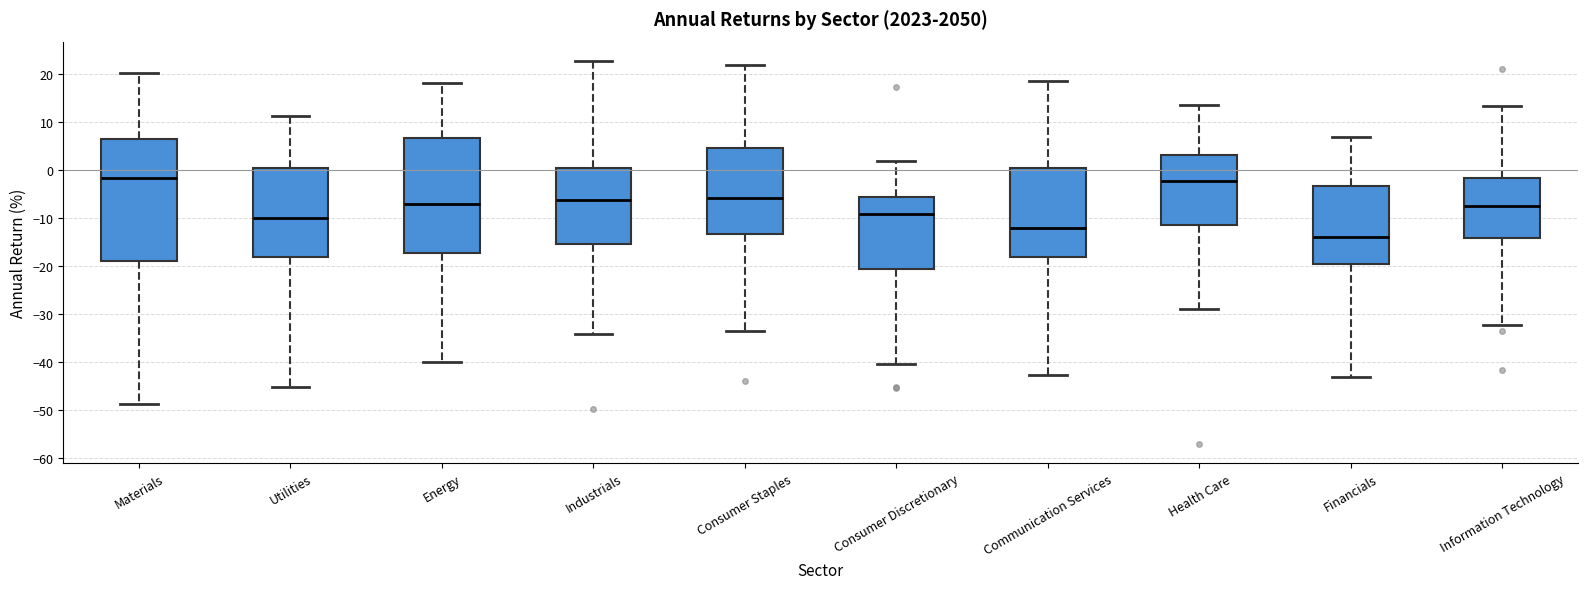

Reading left to right, read every box against the y-axis: the position of its median line, the range the box covers, and the ends of its whiskers. The values are not printed on the chart, so give them approximately, as read against the axis.

Materials: median -2, box -19 to 6, whiskers -49 to 20
Utilities: median -10, box -18 to 0, whiskers -45 to 11
Energy: median -7, box -17 to 7, whiskers -40 to 18
Industrials: median -6, box -15 to 1, whiskers -34 to 23
Consumer Staples: median -6, box -13 to 5, whiskers -34 to 22
Consumer Discretionary: median -9, box -21 to -6, whiskers -40 to 2
Communication Services: median -12, box -18 to 0, whiskers -43 to 19
Health Care: median -2, box -11 to 3, whiskers -29 to 14
Financials: median -14, box -20 to -3, whiskers -43 to 7
Information Technology: median -8, box -14 to -2, whiskers -32 to 13